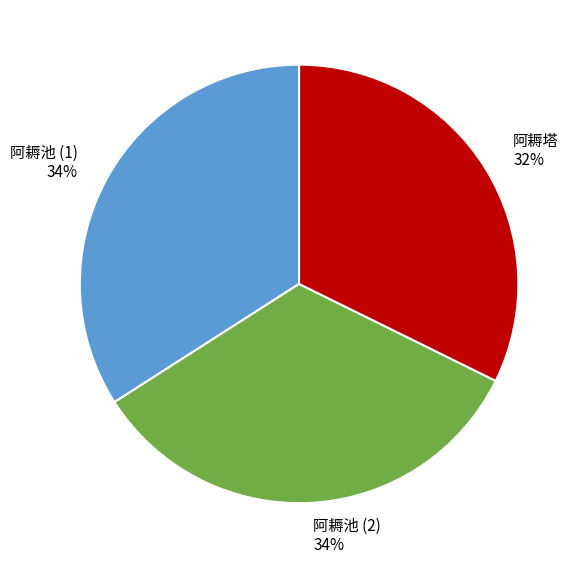

Between 阿耨塔 and 阿耨池 (1), which is larger?

阿耨池 (1)